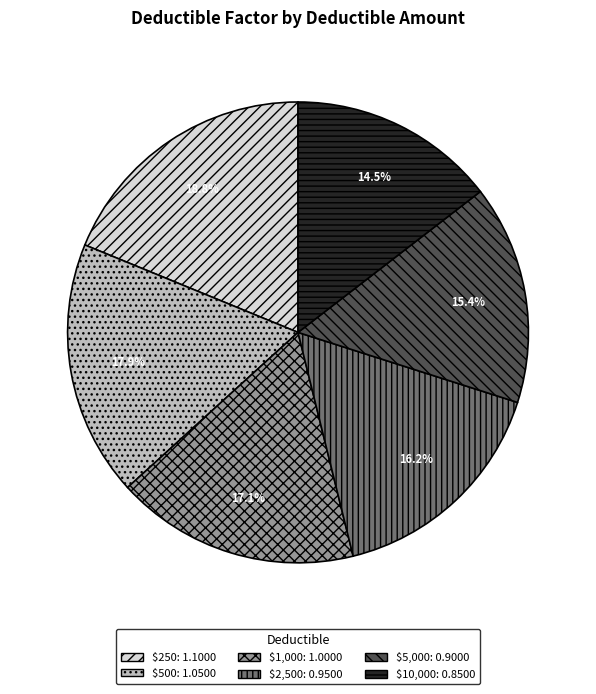

Is it true that $2,500 is 16% of the pie?

True